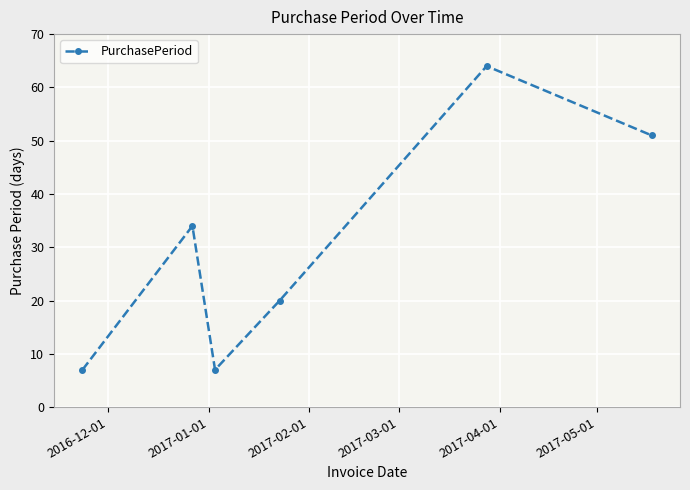

What is the value of the 3rd point from the left?

7